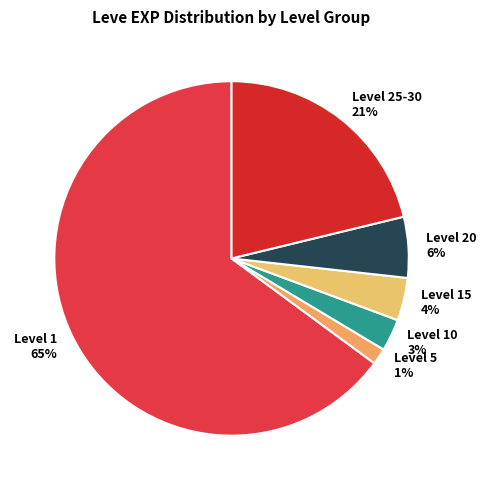

Which slice is the largest?

Level 1